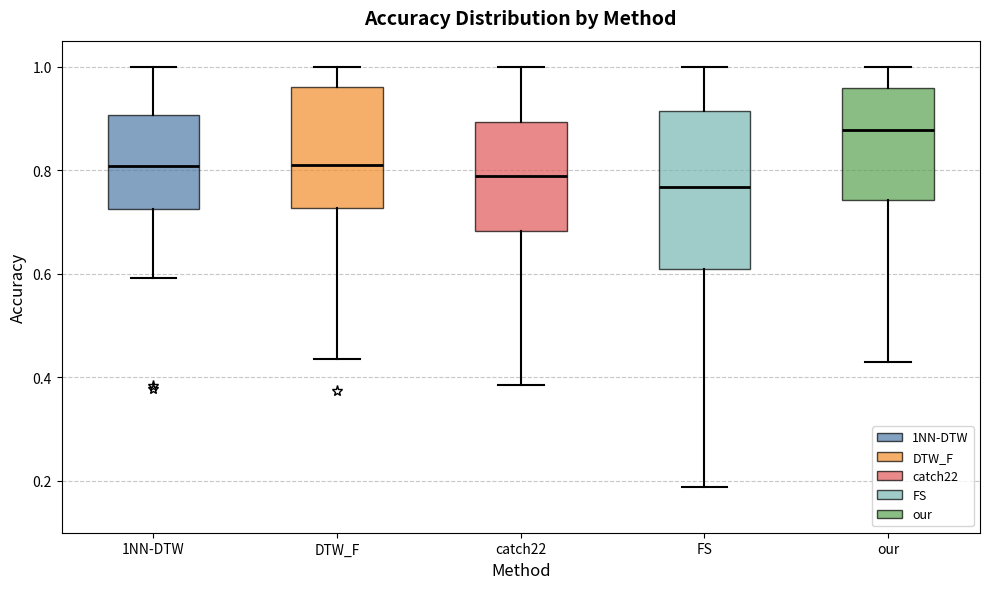

Comparing the boxes themselves (not the whiskers), which one is the tallest?

FS